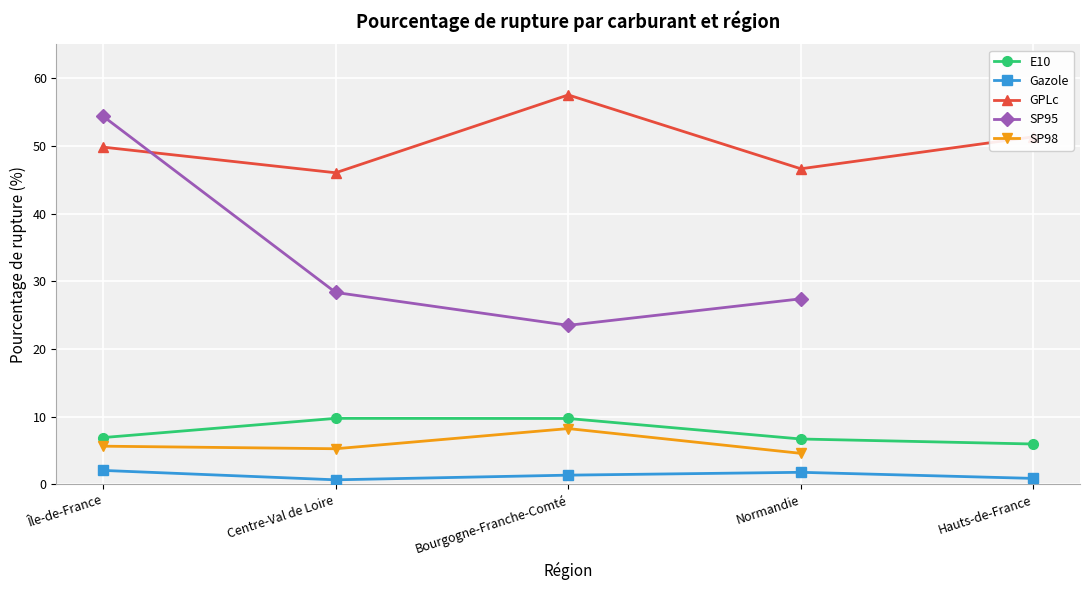

What is the label of the 3rd point from the right?

Bourgogne-Franche-Comté